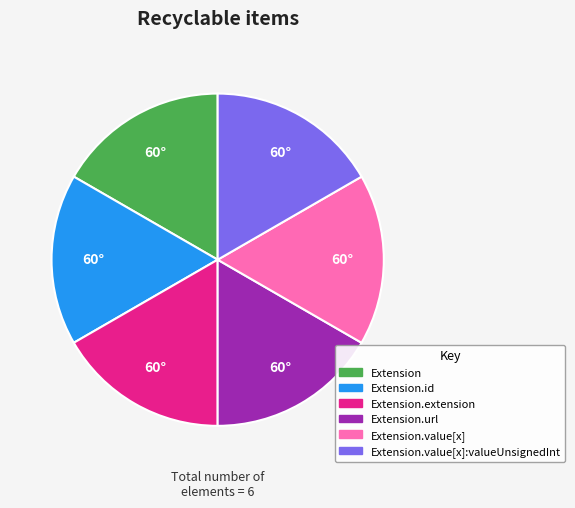

Is there a majority slice in this chart?

No